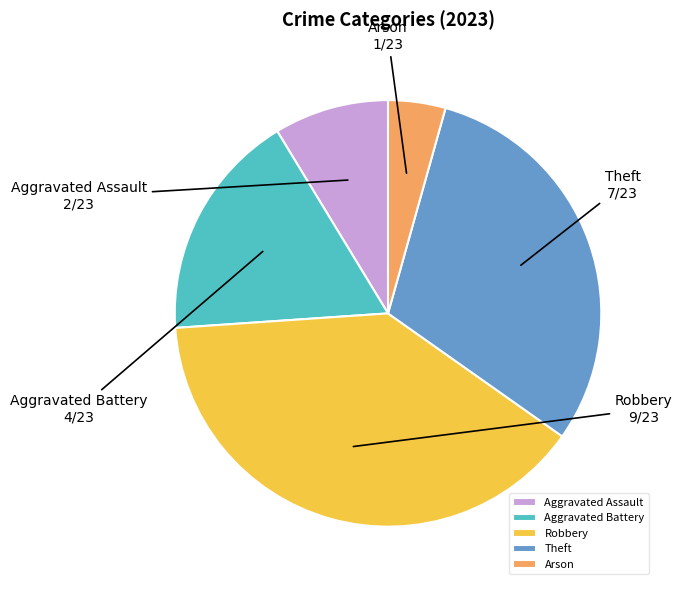

Which slice is the largest?

Robbery